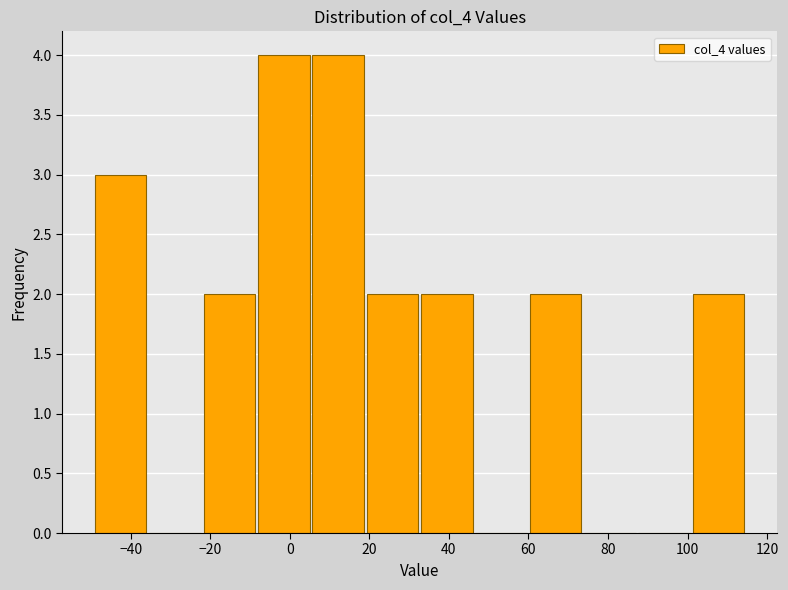

Reading left to right, list every bar in this chart as the range it spans on the x-axis followed by its height. Neither the bar edges nor the heights are printed on the chart, so give them approximately, as read against the axes.

-48 to -36: 3
-36 to -22: 0
-22 to -8: 2
-8 to 6: 4
6 to 20: 4
20 to 34: 2
34 to 46: 2
46 to 60: 0
60 to 74: 2
74 to 88: 0
88 to 102: 0
102 to 116: 2